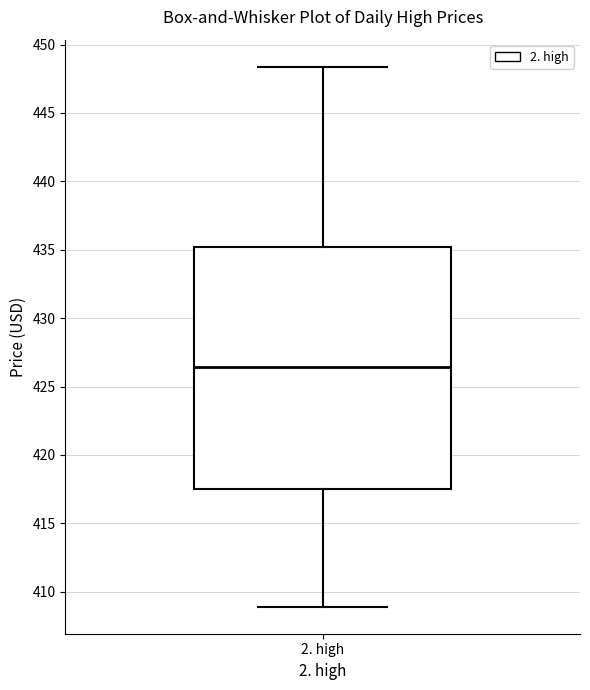

Where does the lower whisker of the box for 2. high end on the y-axis? The values are not printed on the chart, so give them approximately, as read against the axis.

409.0